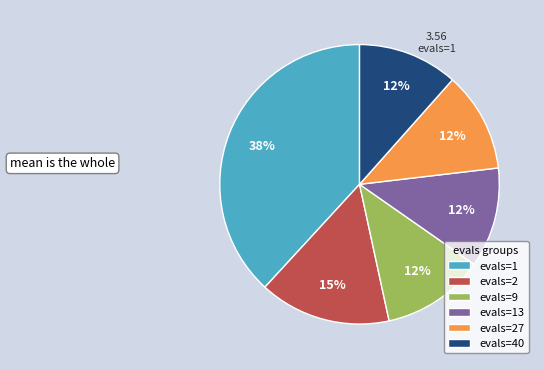

To the nearest percent, what is the average slice percentage?

17%